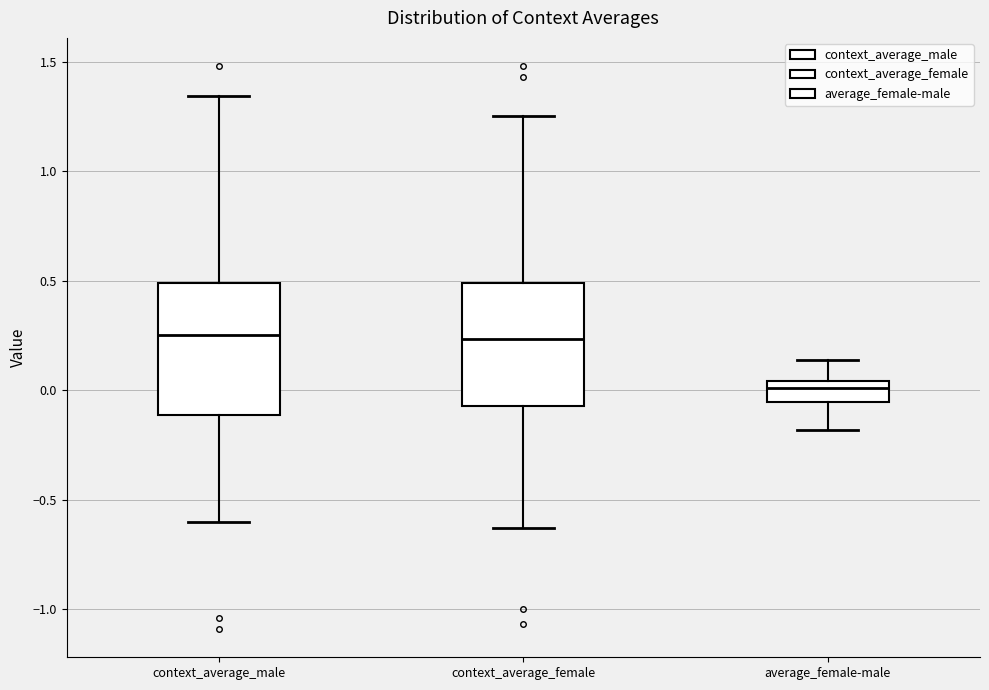

Reading left to right, read every box against the y-axis: the position of its median line, the range the box covers, and the ends of its whiskers. The values are not printed on the chart, so give them approximately, as read against the axis.

context_average_male: median 0.25, box -0.10 to 0.50, whiskers -0.60 to 1.35
context_average_female: median 0.25, box -0.05 to 0.50, whiskers -0.65 to 1.25
average_female-male: median 0.00, box -0.05 to 0.05, whiskers -0.20 to 0.15